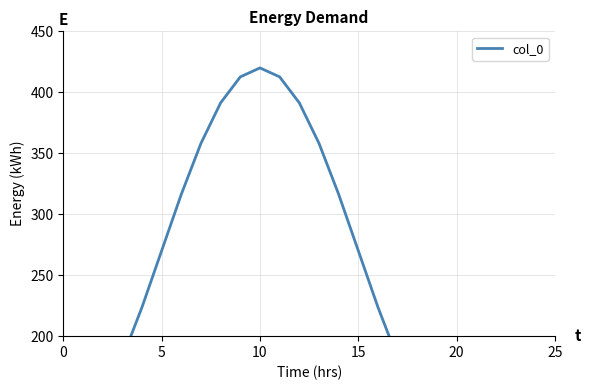

What is the average value?

249.1